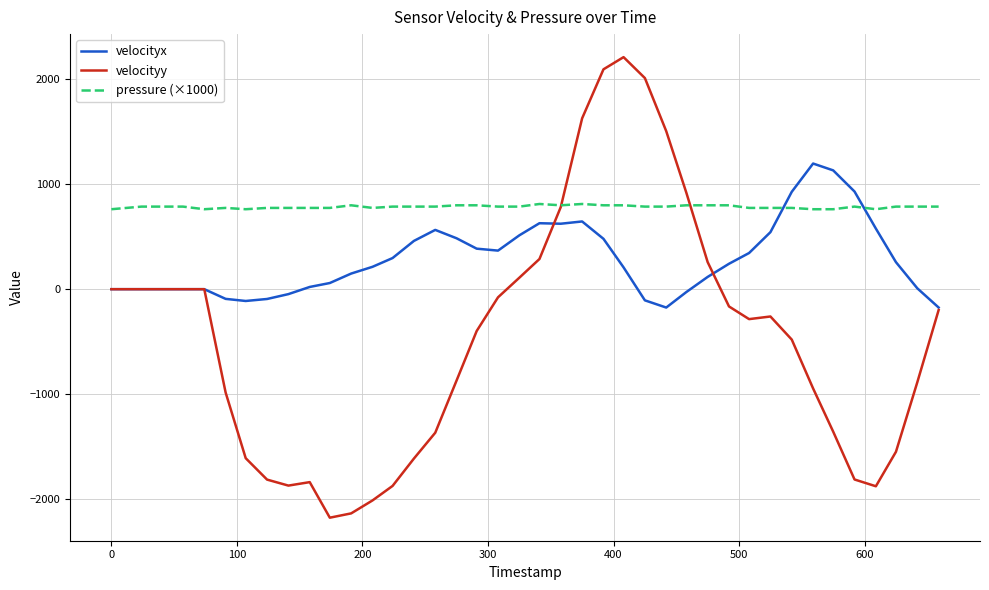

Which series ends up on top after the final intersection of pressure (×1000) and velocityx?

pressure (×1000)